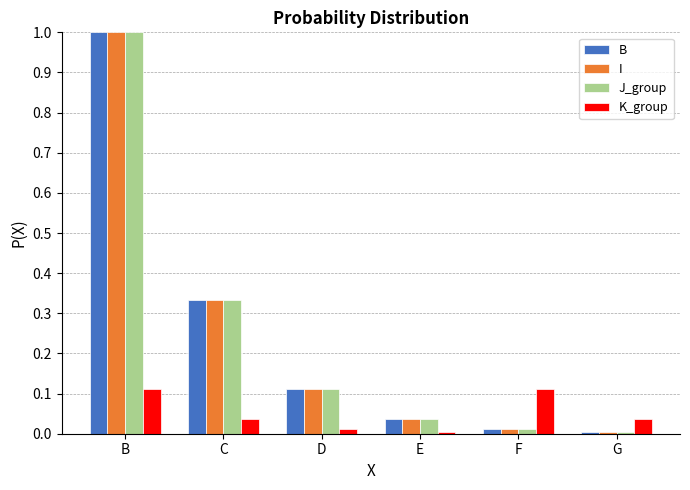

At how many categories does at least one series exceed 0?

6